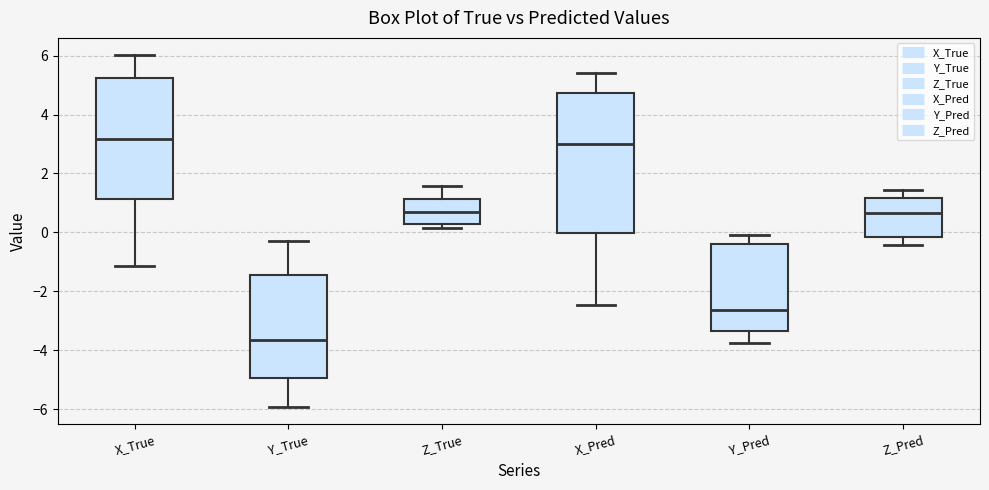

Where is the upper edge of the box for Z_True on the y-axis? The values are not printed on the chart, so give them approximately, as read against the axis.

1.2